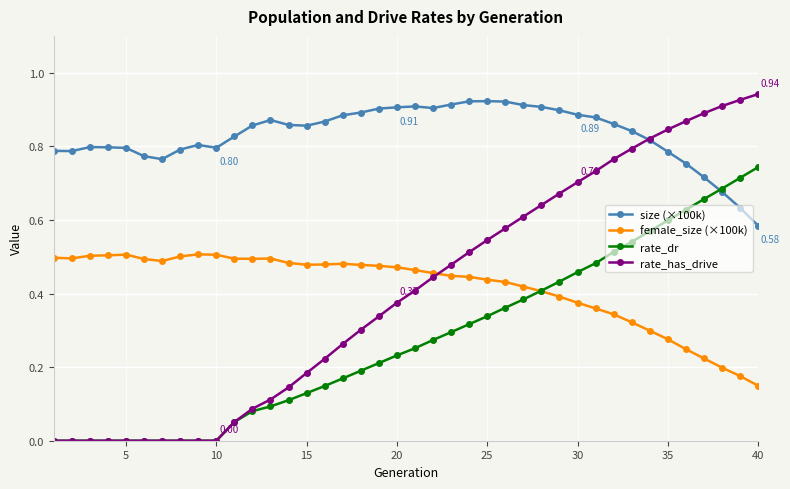

True or false: rate_has_drive and size (×100k) intersect in this chart.

True